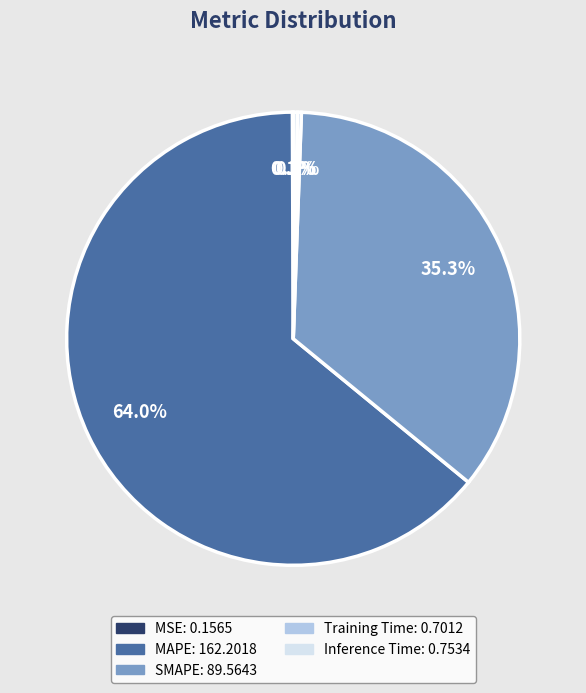

What percentage is NOT represented by SMAPE?

64.7%